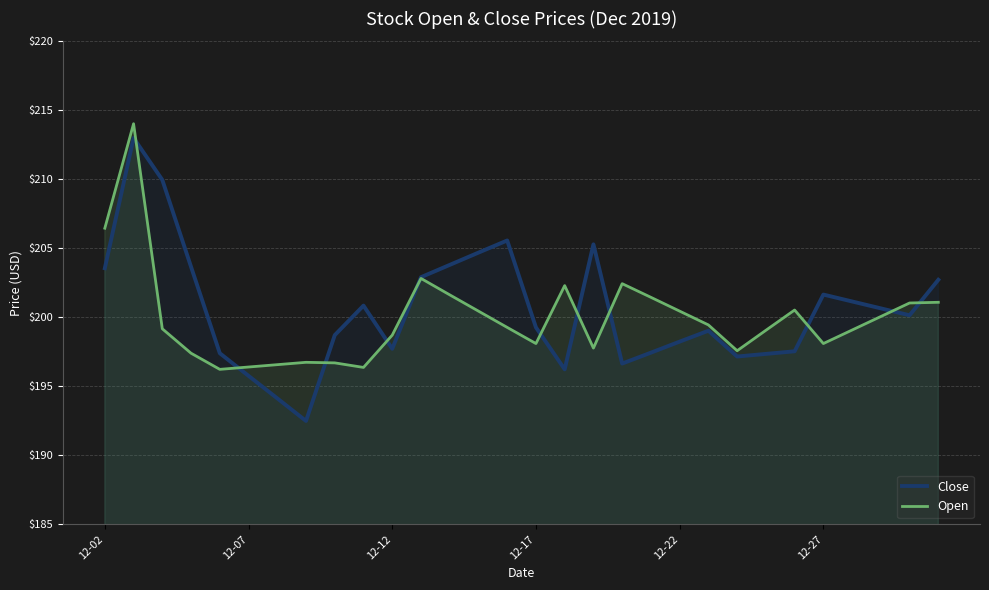

What is the minimum value for Close?

192.5